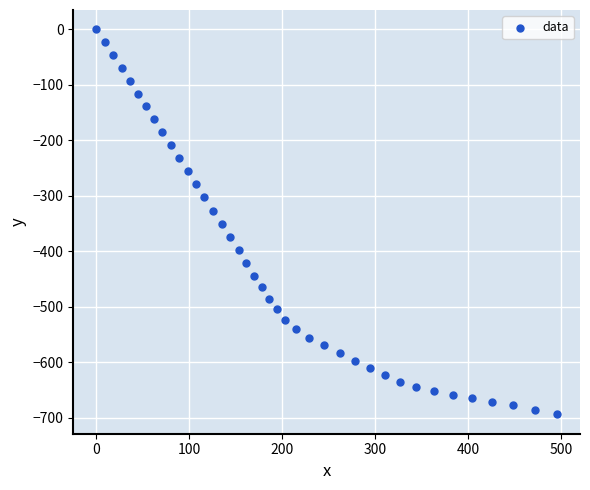

What is the range of X values (max minus min)?

495.4